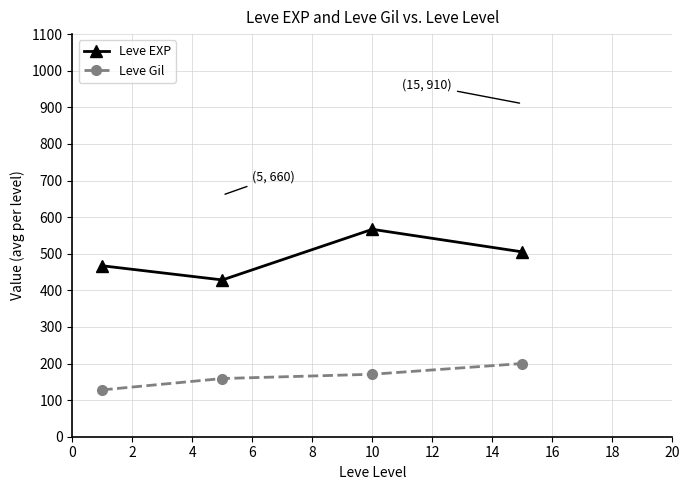

True or false: Leve Gil has more than 2 interior local peaks.

False